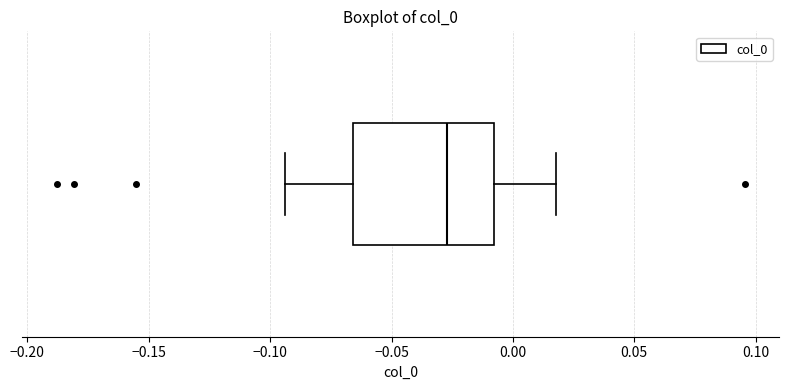

Where is the right edge of the box on the x-axis? The values are not printed on the chart, so give them approximately, as read against the axis.

-0.010